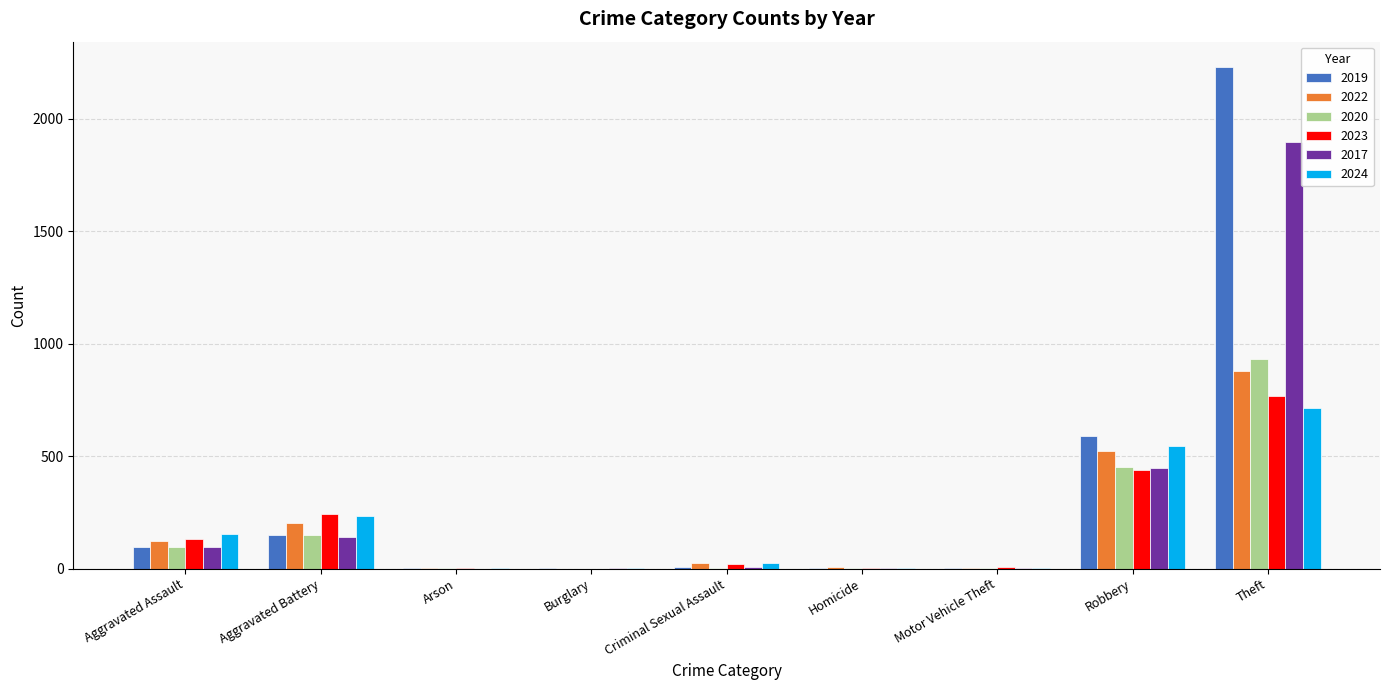

What are all the series names shown in the legend?

2019, 2022, 2020, 2023, 2017, 2024